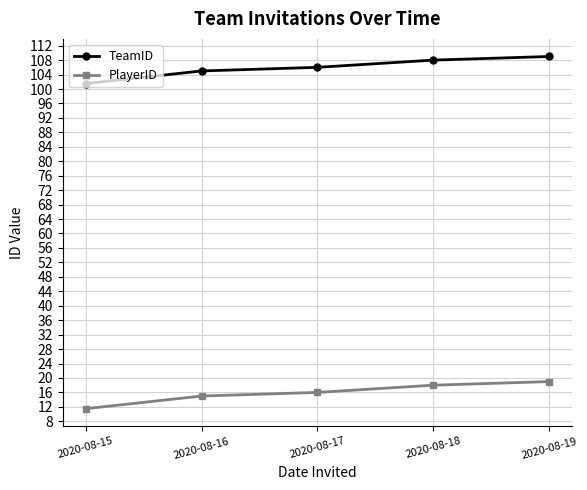

What is the difference between the second highest and second lowest values in the TeamID series?

3.0